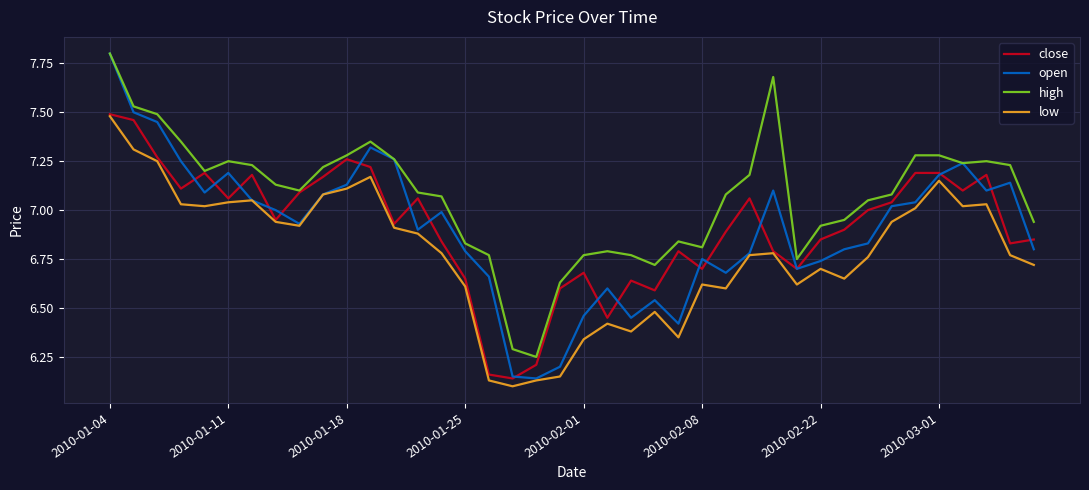

What is the greatest value displayed?

7.8